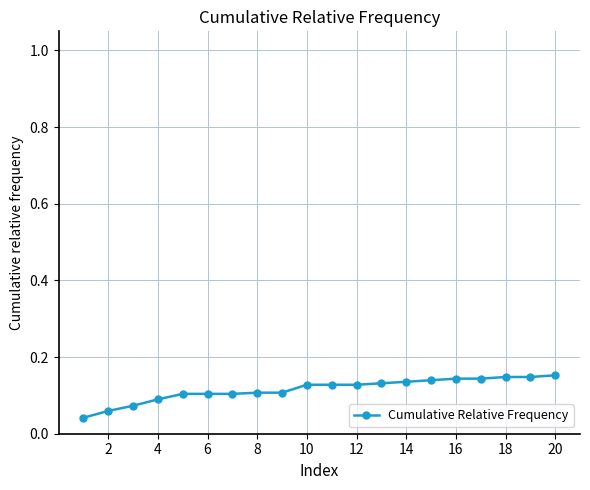

Count the values in the range 0 to 1.

20